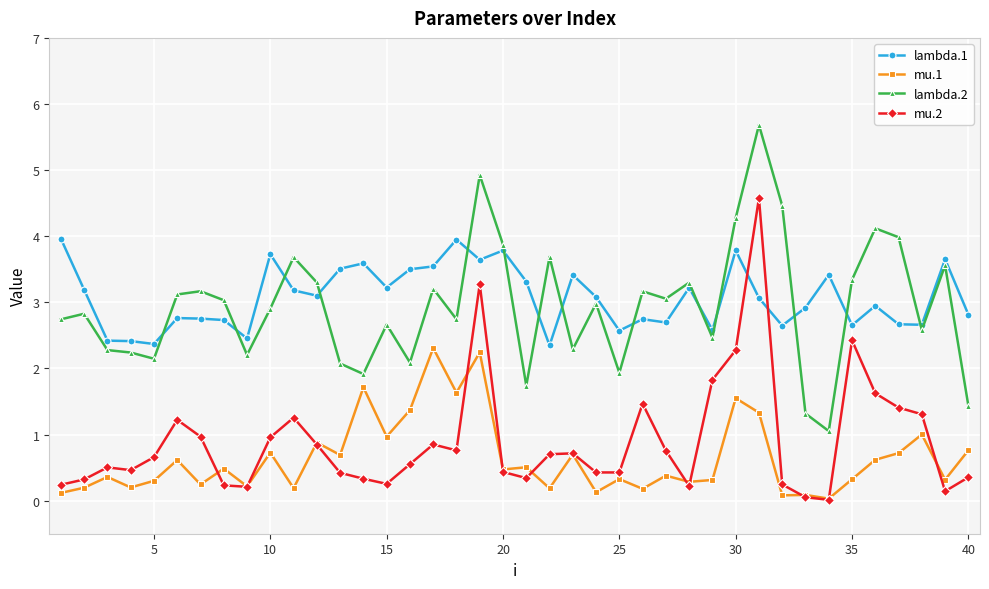

What is the difference between the second highest and minimum values in the lambda.2 series?

3.9